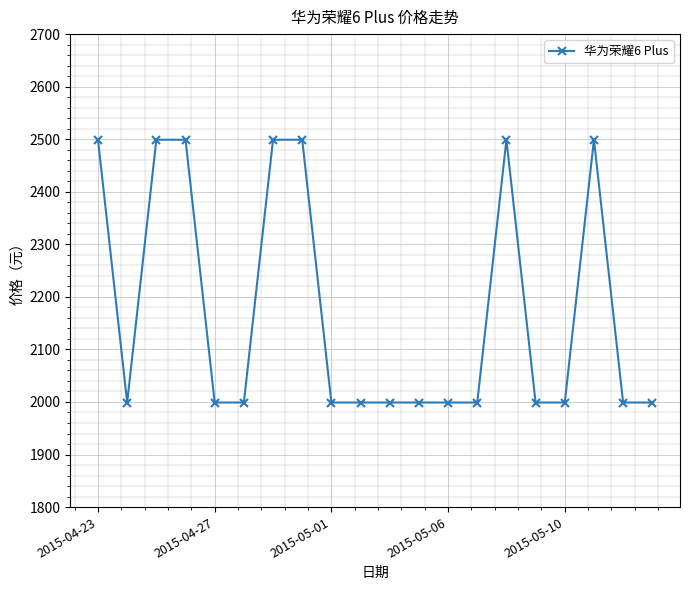

What is the value of the 14th point from the left?

1999